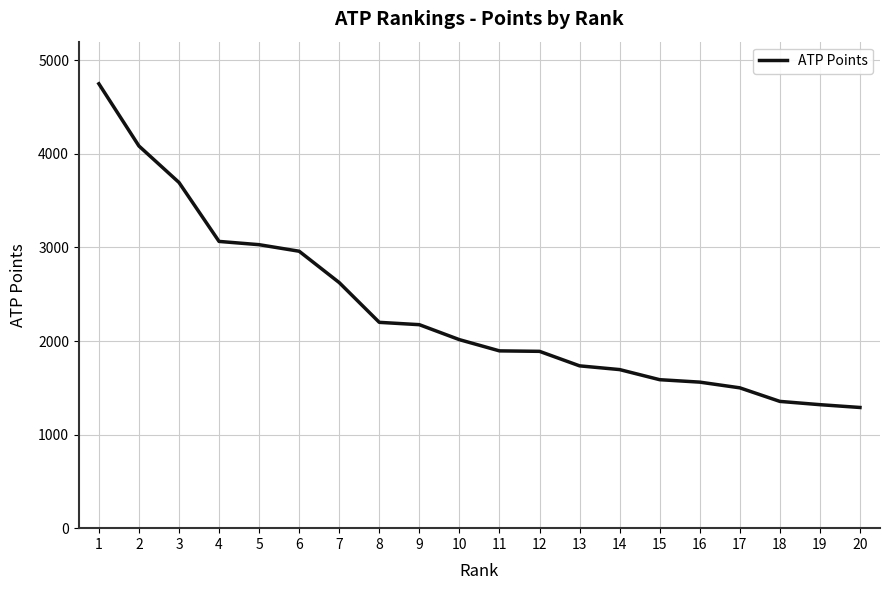

What is the greatest value displayed?

4750